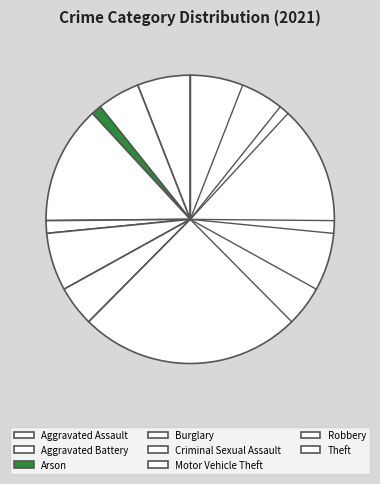

To the nearest percent, what portion does Arson represent?

1%